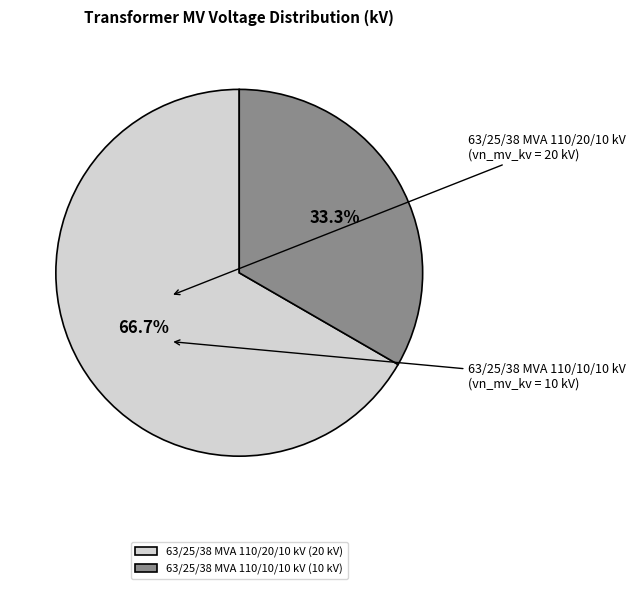

What portion of the pie excludes 63/25/38 MVA 110/20/10 kV?

33.3%